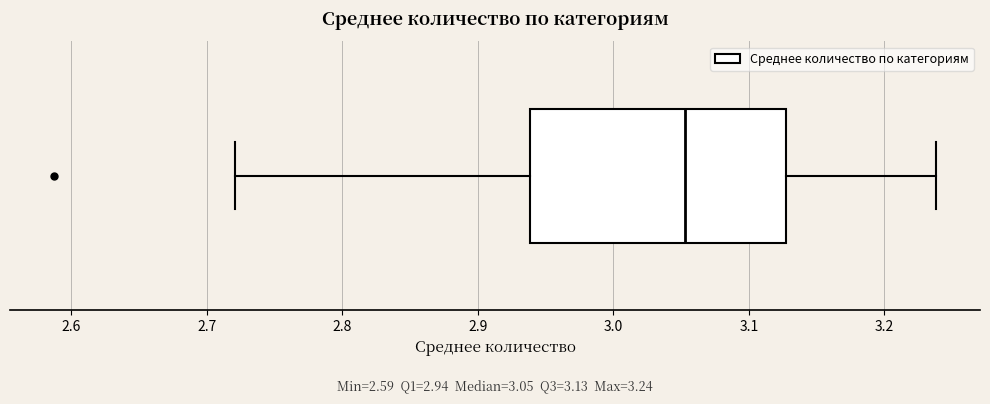

Transcribe this box plot: give where the median line is, the range the box spans, and where the two whiskers end, as read against the x-axis. The values are not printed on the chart, so give them approximately, as read against the axis.

median 3.05, box 2.94 to 3.13, whiskers 2.72 to 3.24